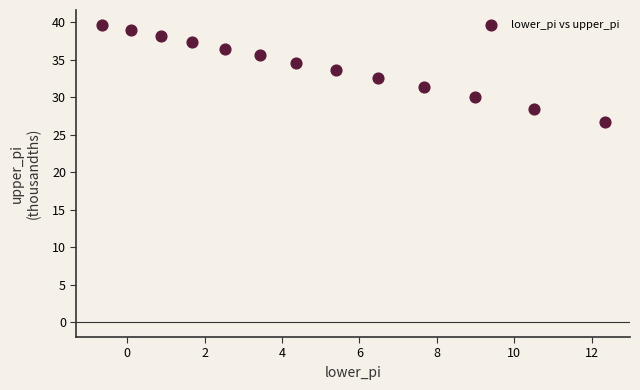

What is the range of X values (max minus min)?

13.0